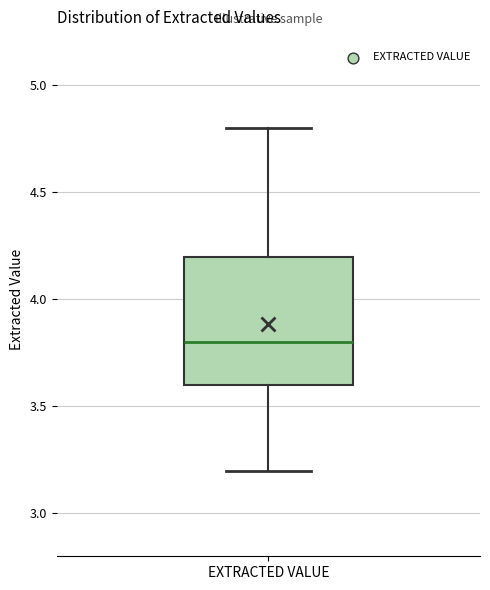

Where does the upper whisker of the box for EXTRACTED VALUE end on the y-axis? The values are not printed on the chart, so give them approximately, as read against the axis.

4.8